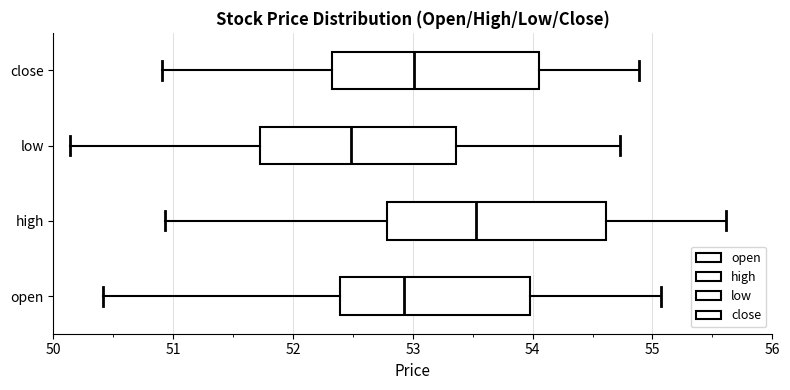

Which box's median line is the furthest to the left?

low